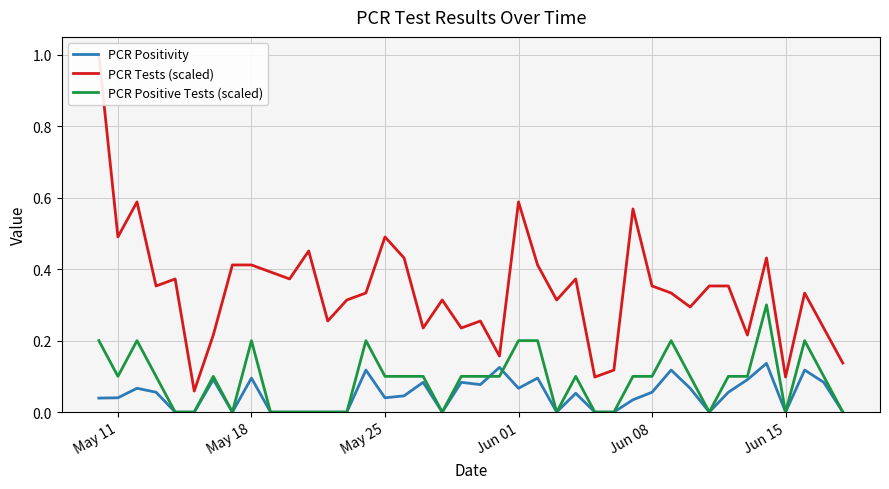

What are all the series names shown in the legend?

PCR Positivity, PCR Tests (scaled), PCR Positive Tests (scaled)